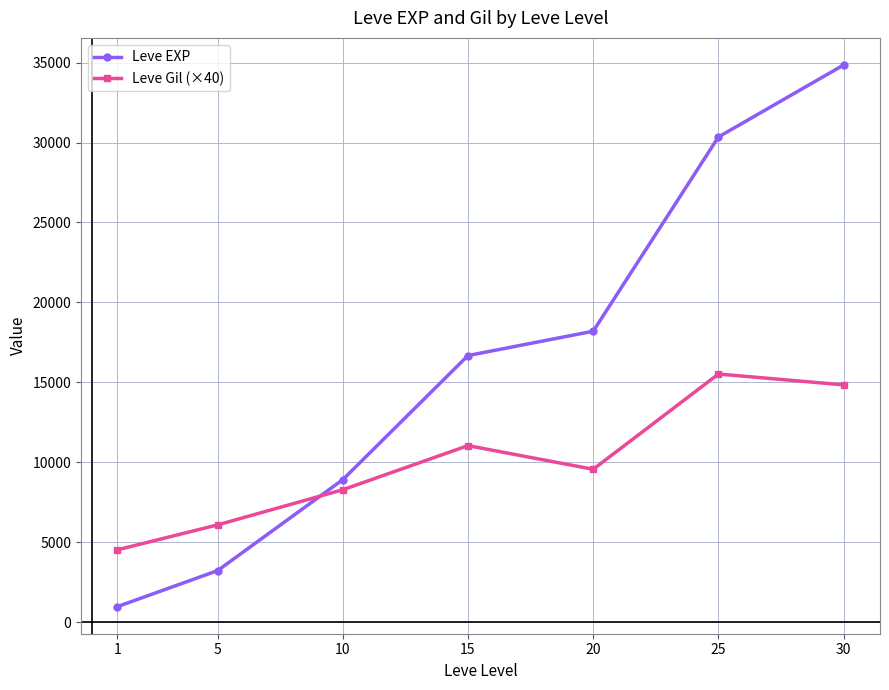

What is the lowest value of the Leve EXP series?

967